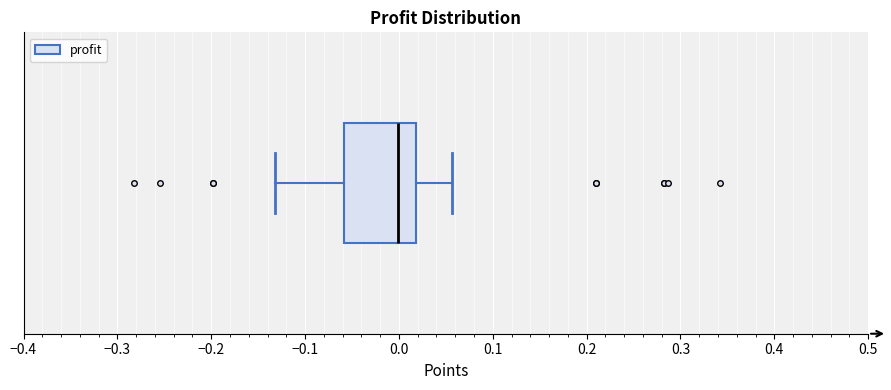

Transcribe this box plot: give where the median line is, the range the box spans, and where the two whiskers end, as read against the x-axis. The values are not printed on the chart, so give them approximately, as read against the axis.

median 0.00, box -0.06 to 0.02, whiskers -0.13 to 0.06